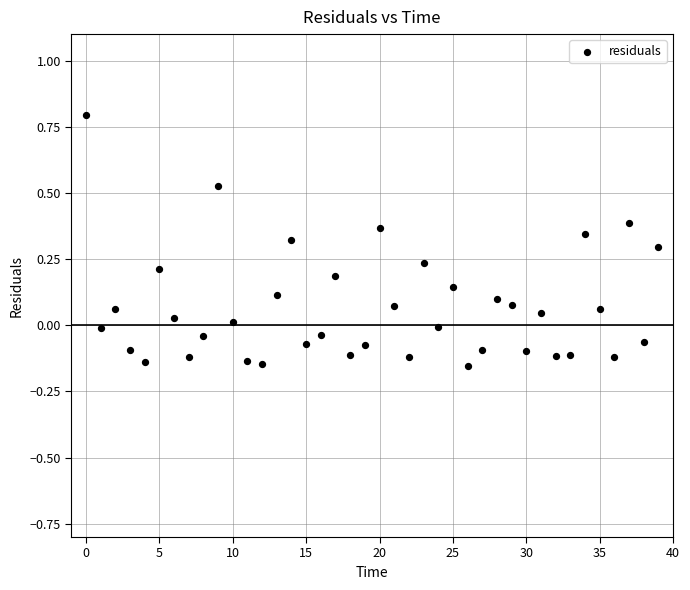

What is the range of Y values (max minus min)?

0.9